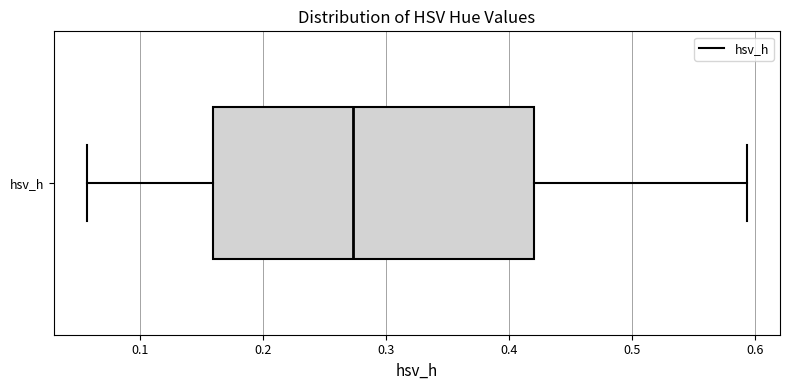

Where does the median line of the box for hsv_h sit on the x-axis? The values are not printed on the chart, so give them approximately, as read against the axis.

0.27